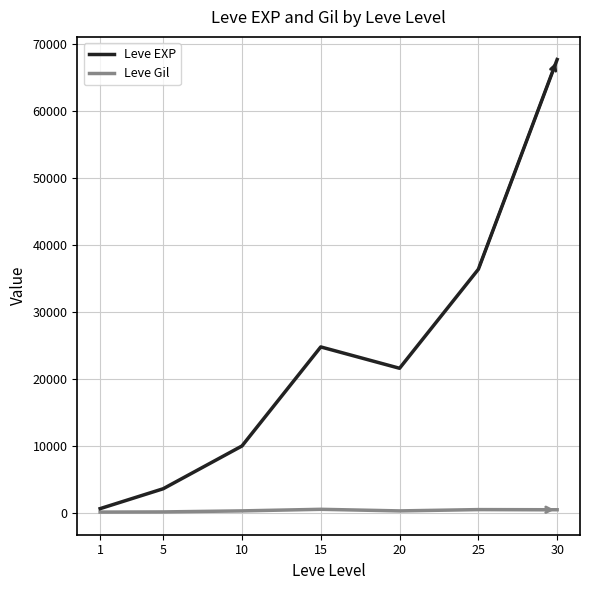

Which series has the widest spread of values?

Leve EXP